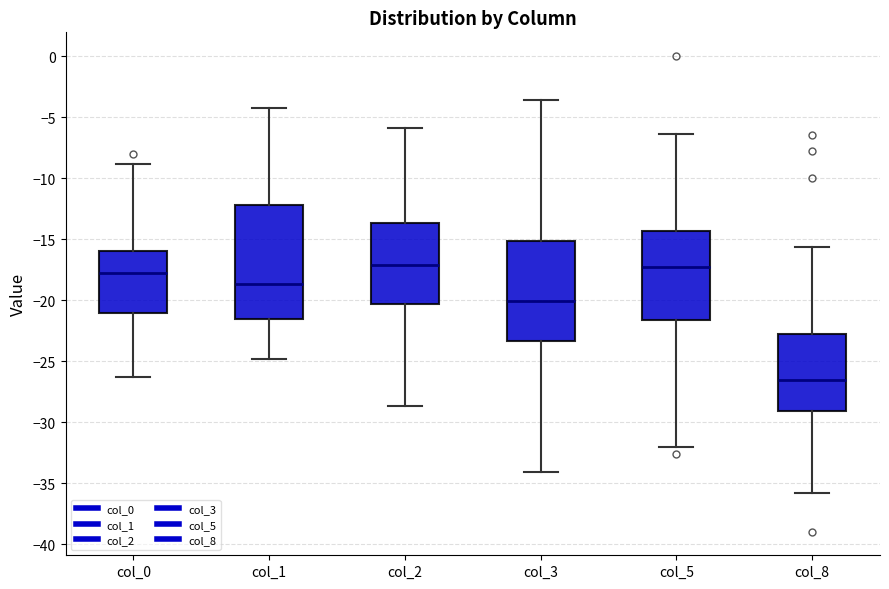

Where is the lower edge of the box for col_5 on the y-axis? The values are not printed on the chart, so give them approximately, as read against the axis.

-21.5